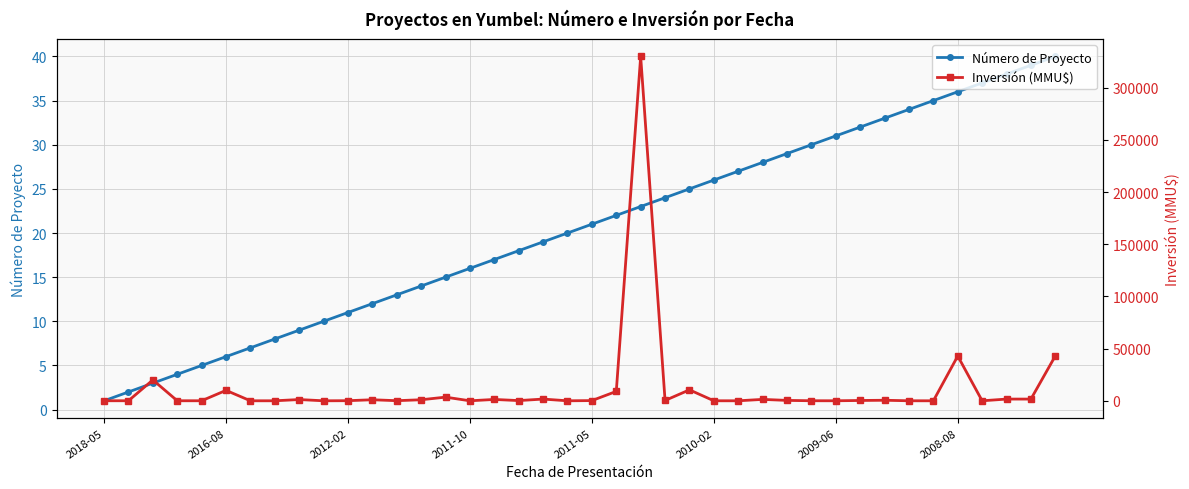

True or false: Número de Proyecto has more than 1 points higher than both neighbors.

False